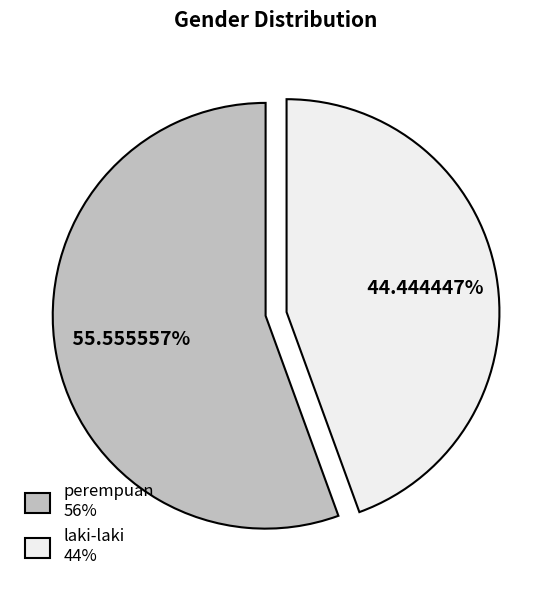

Count the number of slices in the pie.

2